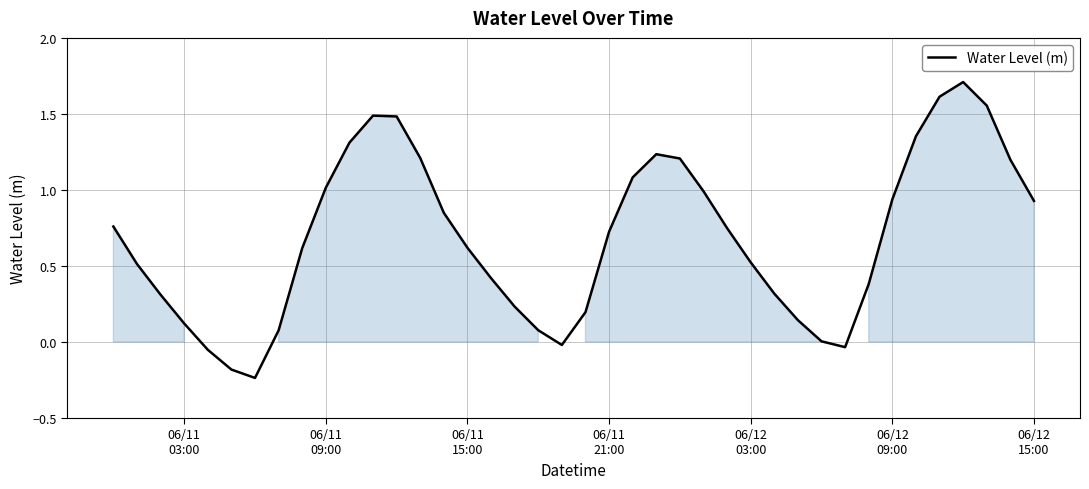

How many series are shown in this chart?

1